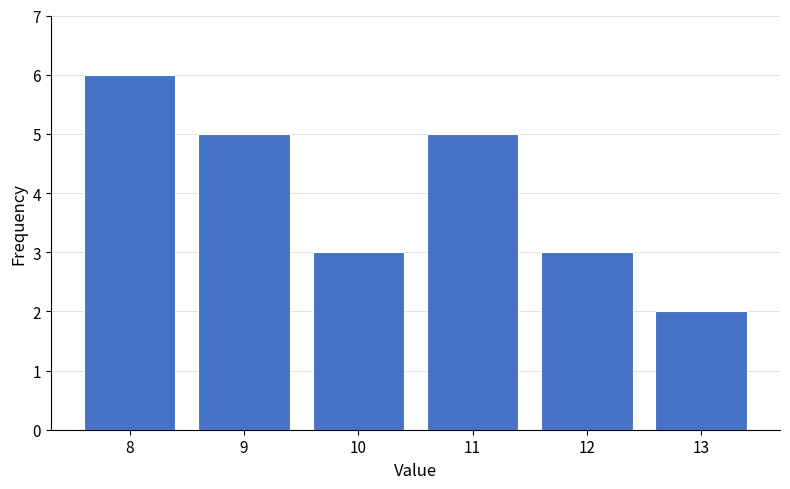

Reading right to left, list all the values displayed in this chart.

13=2	12=3	11=5	10=3	9=5	8=6